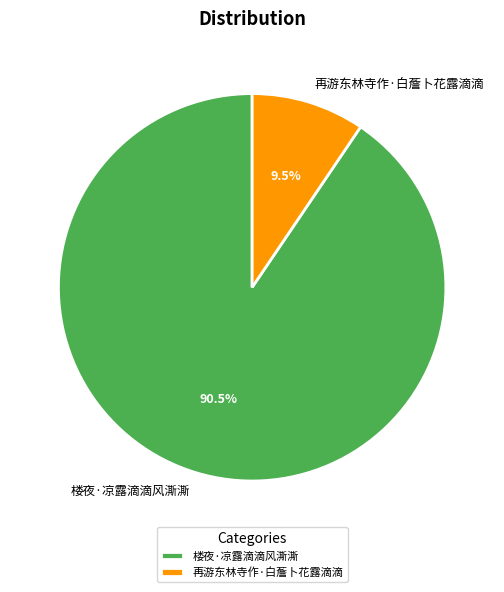

Which category has the biggest portion of the pie?

楼夜·凉露滴滴风澌澌